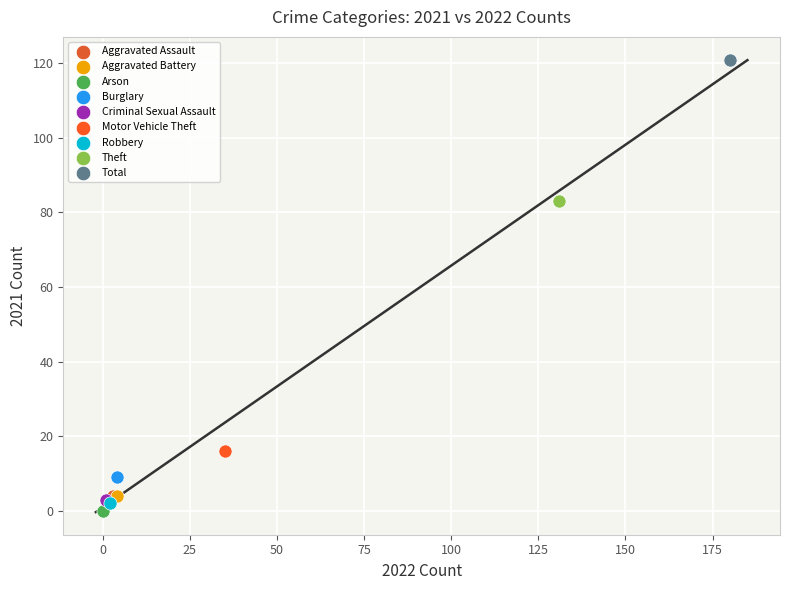

What are all the series names shown in the legend?

Aggravated Assault, Aggravated Battery, Arson, Burglary, Criminal Sexual Assault, Motor Vehicle Theft, Robbery, Theft, Total